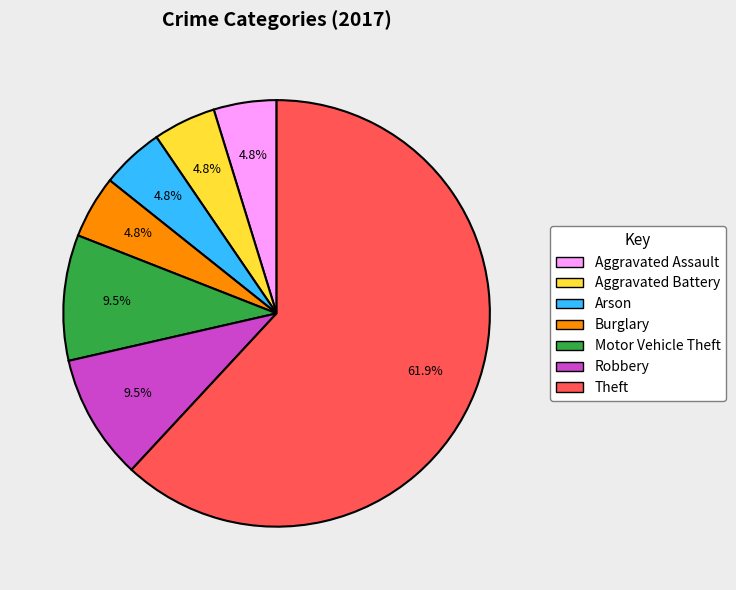

Which category has the biggest portion of the pie?

Theft